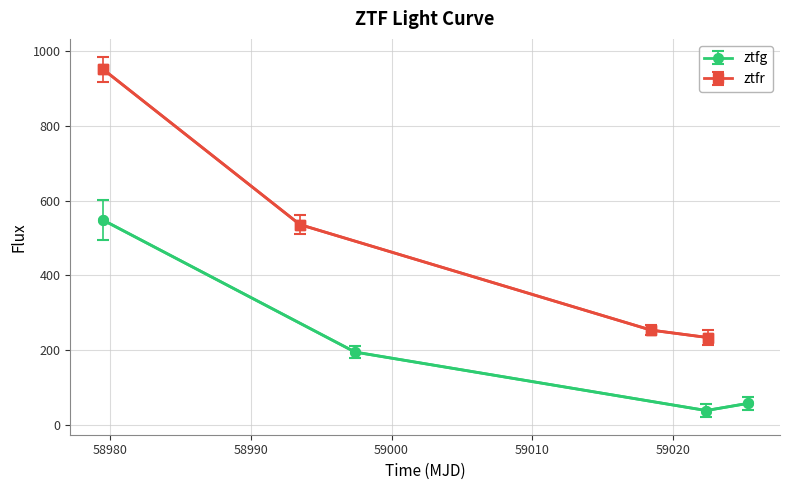

Reading left to right, extract all data points from this chart.

ztfg: 548.4	194.5	38.0	57.1
ztfr: 950.9	535.7	253.2	233.5